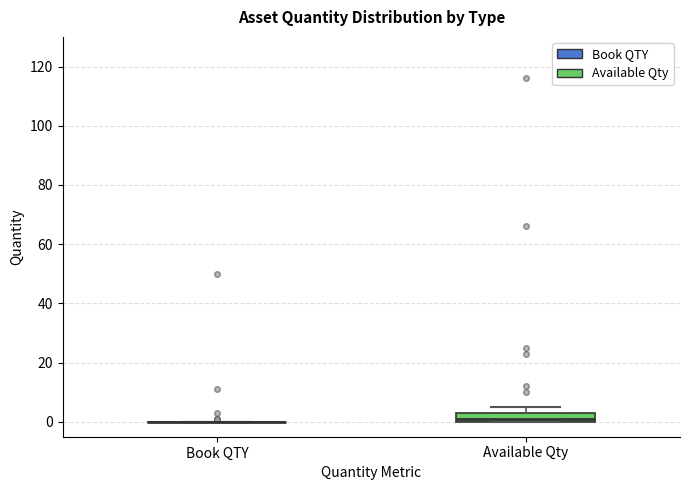

Where is the lower edge of the box for Available Qty on the y-axis? The values are not printed on the chart, so give them approximately, as read against the axis.

0